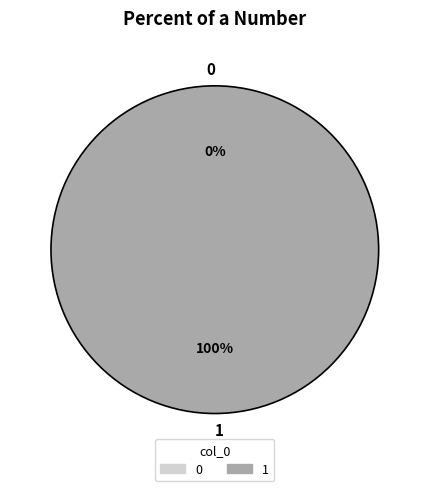

How many slices are in this pie chart?

2